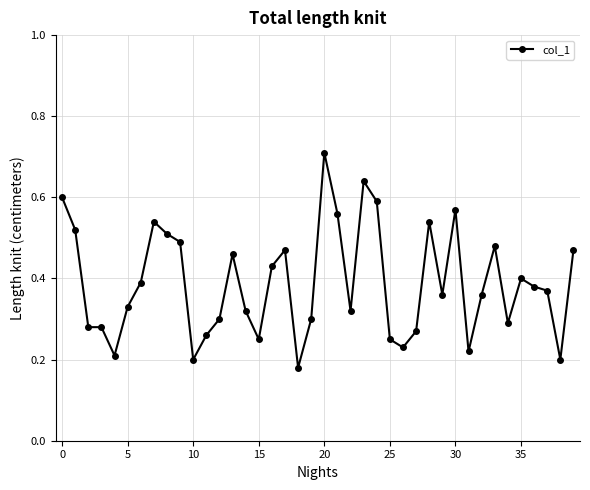

What is the greatest value displayed?

0.7